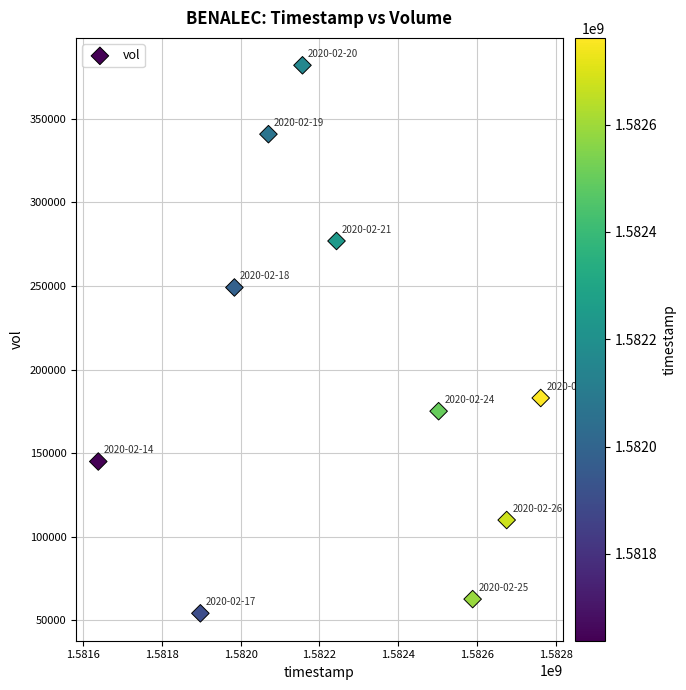

What Y value in the scatter plot is closest to 218100?

249100